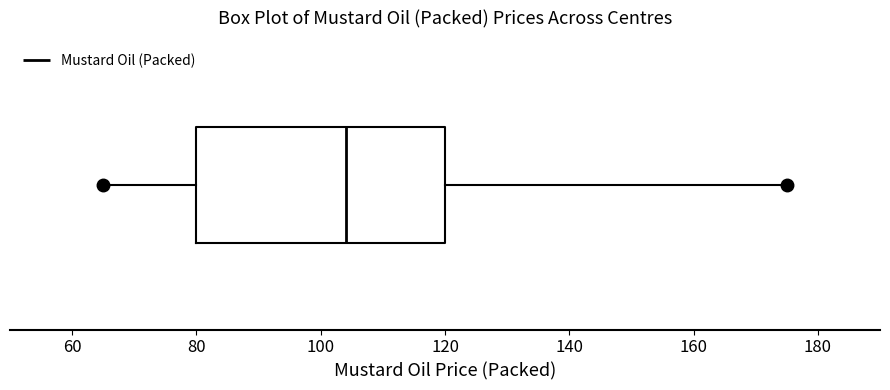

Read this box plot against the x-axis: the position of the median line, the range covered by the box, and the ends of both whiskers. The values are not printed on the chart, so give them approximately, as read against the axis.

median 104, box 80 to 120, whiskers 66 to 176